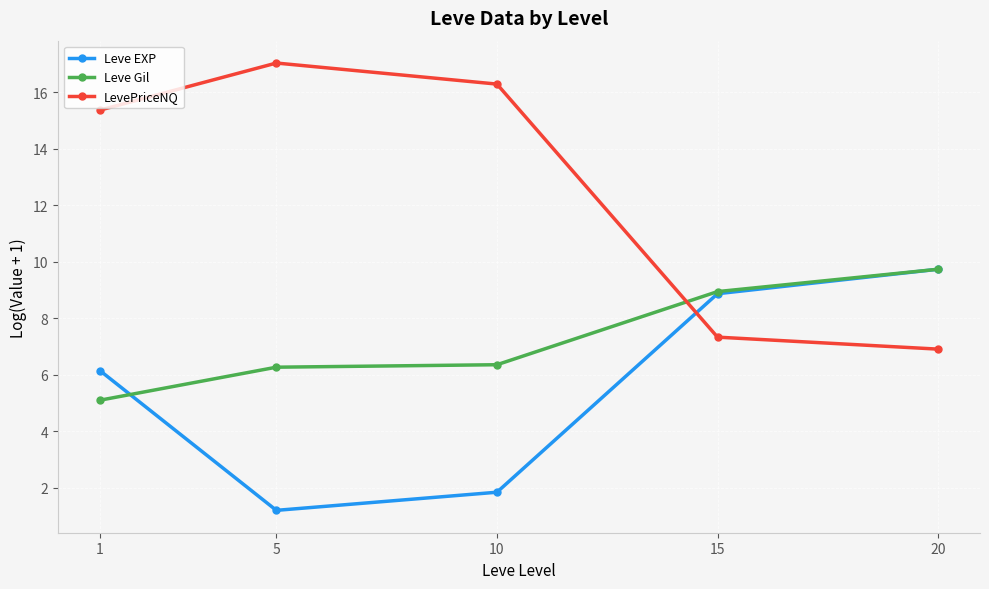

True or false: LevePriceNQ and Leve Gil cross at least once.

True